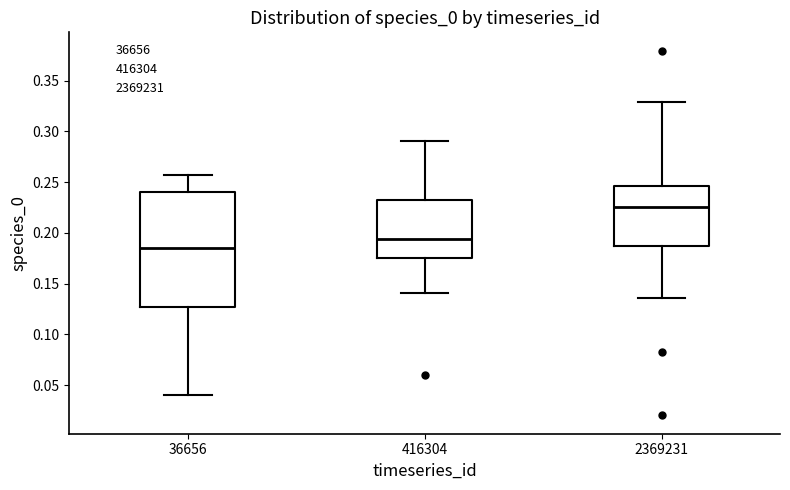

Comparing the boxes themselves (not the whiskers), which one is the tallest?

36656